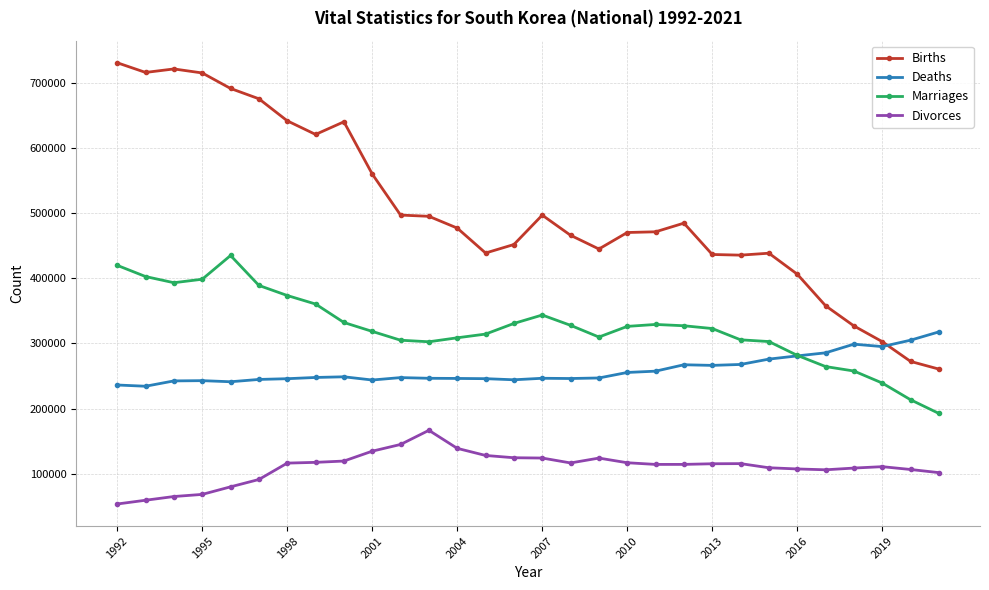

True or false: Marriages has more than 0 points higher than both neighbors.

True